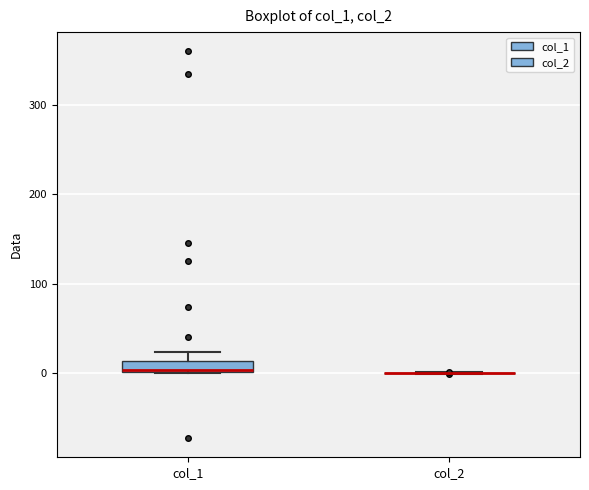

Where is the upper edge of the box for col_1 on the y-axis? The values are not printed on the chart, so give them approximately, as read against the axis.

10